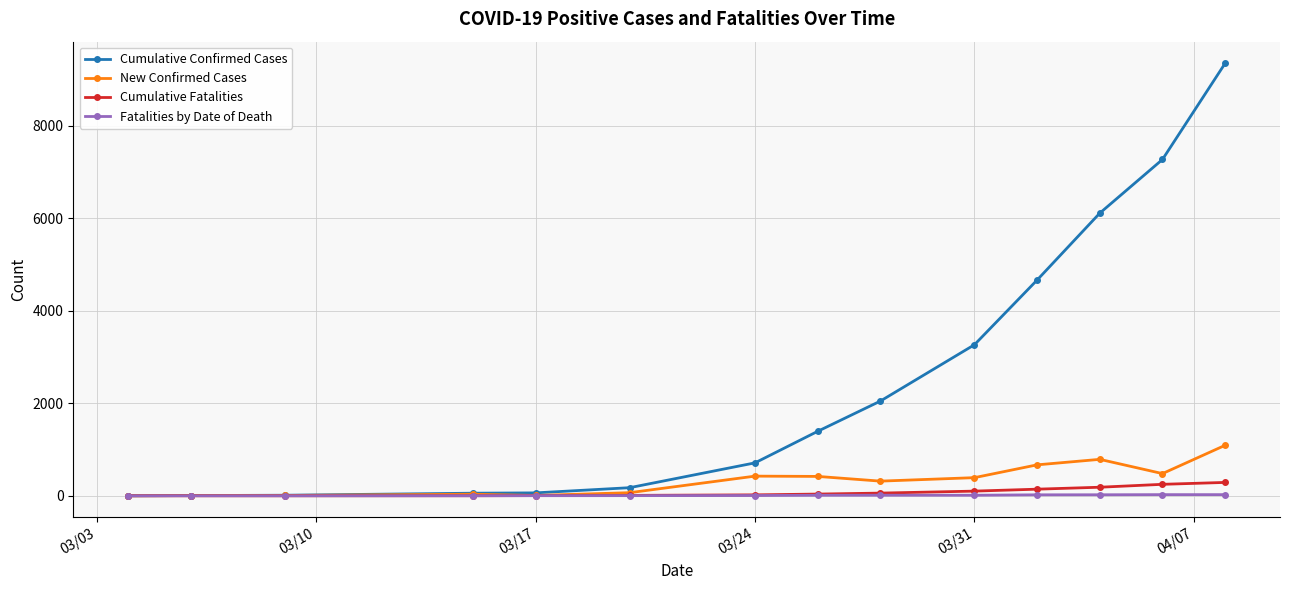

Rank the series by their maximum value, from lowest to highest.

Fatalities by Date of Death, Cumulative Fatalities, New Confirmed Cases, Cumulative Confirmed Cases